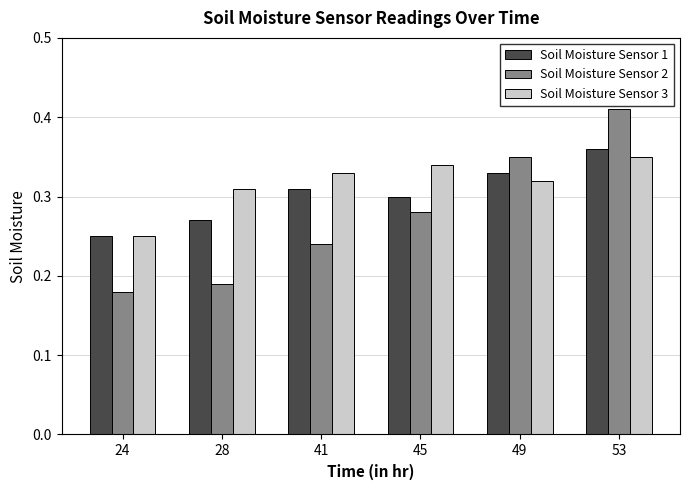

Does the chart contain stacked bars?

No